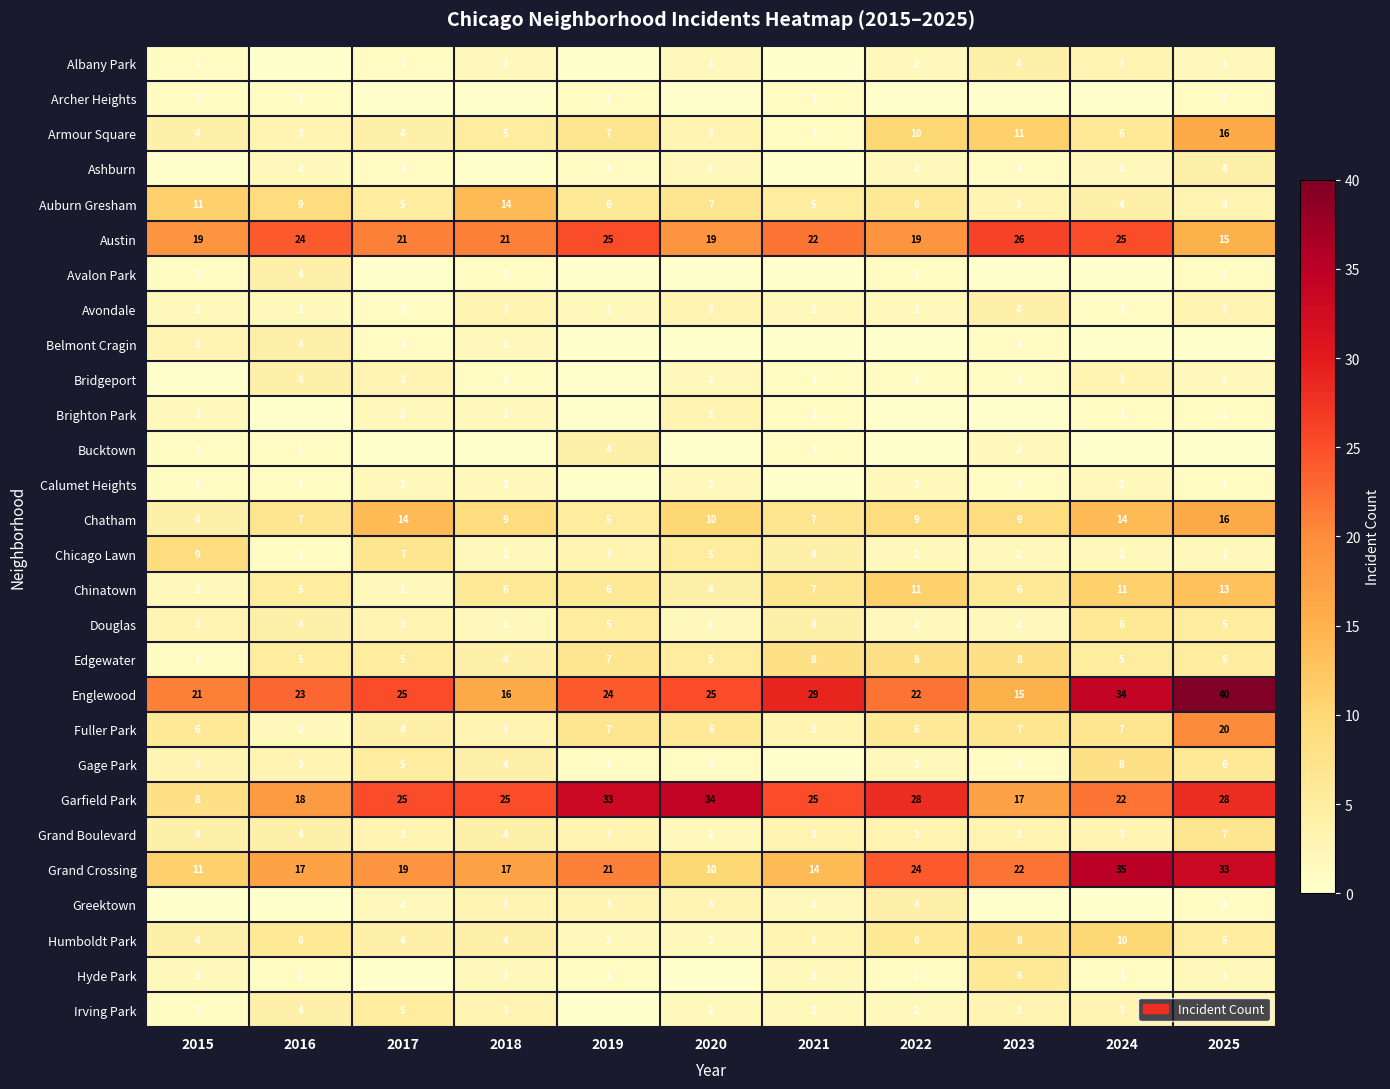

What is the sum of all Chinatown values?

73